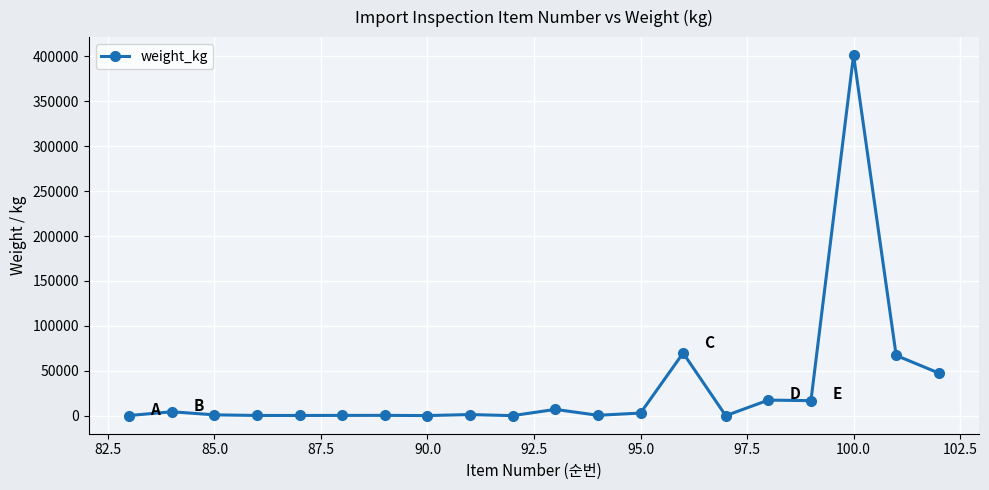

True or false: there are more than 2 points higher than both neighbors.

True